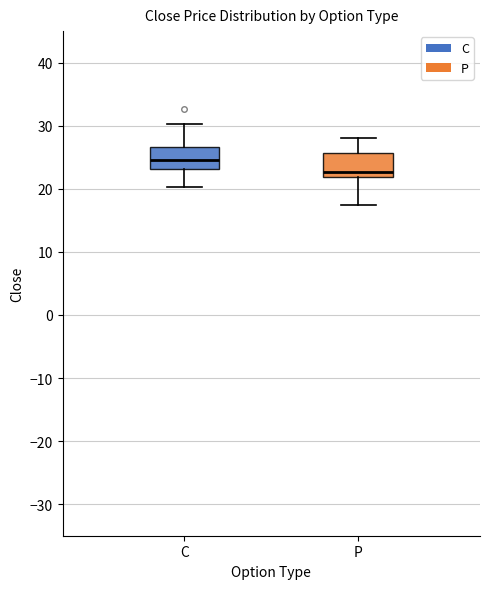

Where does the upper whisker of the box for P end on the y-axis? The values are not printed on the chart, so give them approximately, as read against the axis.

28